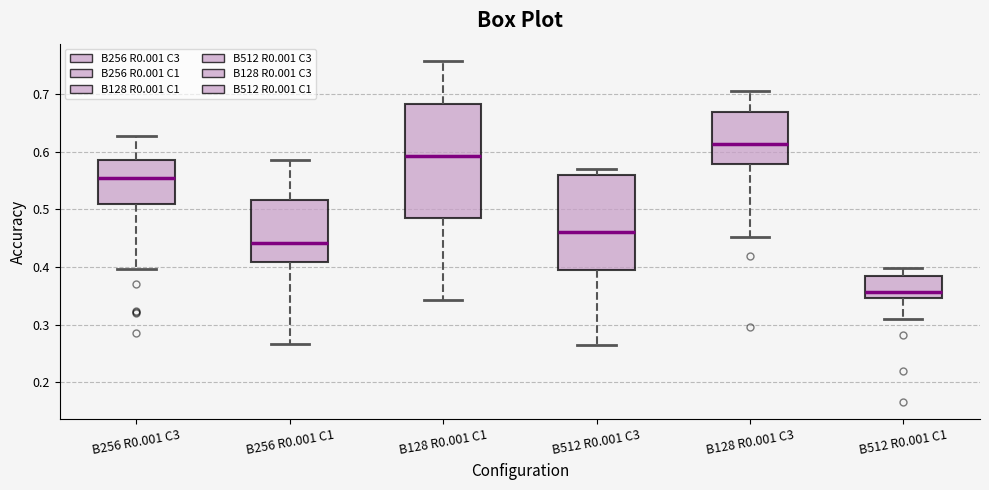

Reading left to right, transcribe this box plot: for each box, give where its median line is, the range the box spans, and where its two whiskers end, as read against the y-axis. The values are not printed on the chart, so give them approximately, as read against the axis.

B256 R0.001 C3: median 0.55, box 0.51 to 0.59, whiskers 0.40 to 0.63
B256 R0.001 C1: median 0.44, box 0.41 to 0.52, whiskers 0.27 to 0.59
B128 R0.001 C1: median 0.59, box 0.49 to 0.68, whiskers 0.34 to 0.76
B512 R0.001 C3: median 0.46, box 0.39 to 0.56, whiskers 0.26 to 0.57
B128 R0.001 C3: median 0.61, box 0.58 to 0.67, whiskers 0.45 to 0.71
B512 R0.001 C1: median 0.36, box 0.35 to 0.38, whiskers 0.31 to 0.40